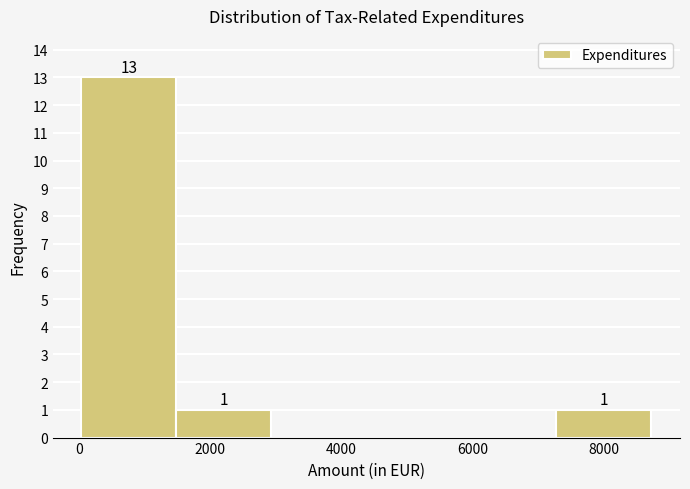

Over which range of the x-axis is the bar tallest?

0 to 1400